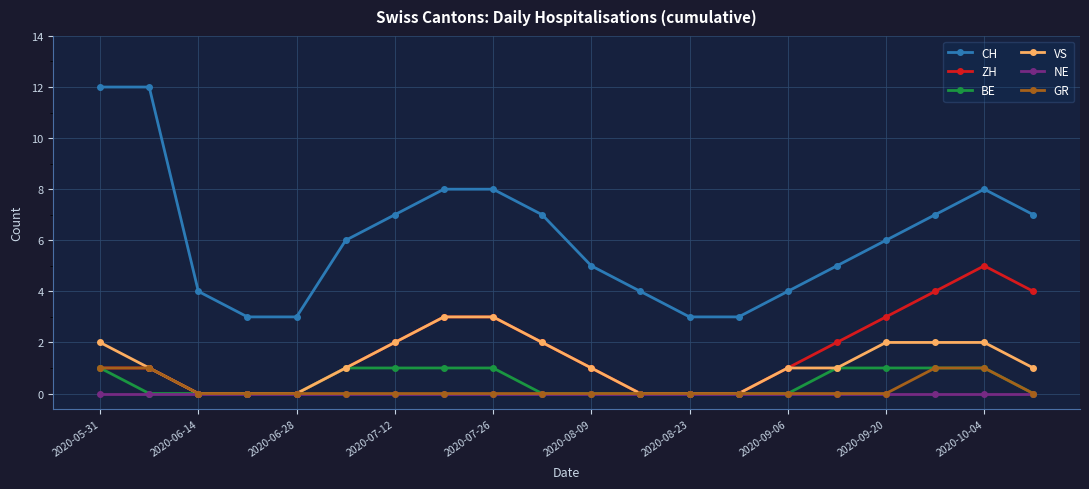

True or false: CH and NE cross at least once.

False